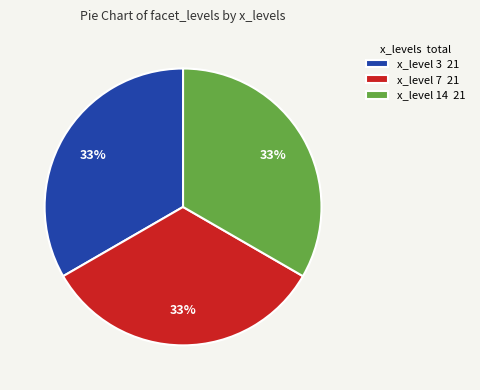

How many slices are in this pie chart?

3